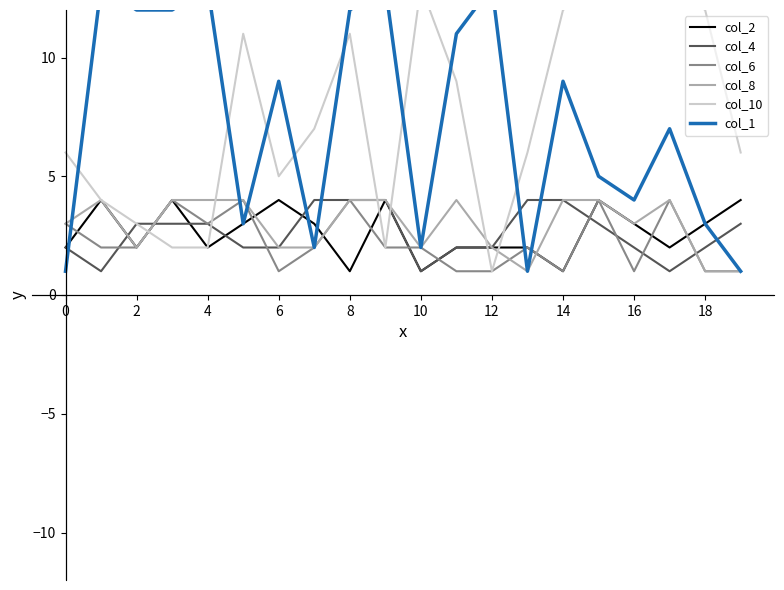

Is the value of col_8 at 14 greater than the value of col_6 at 16?

Yes